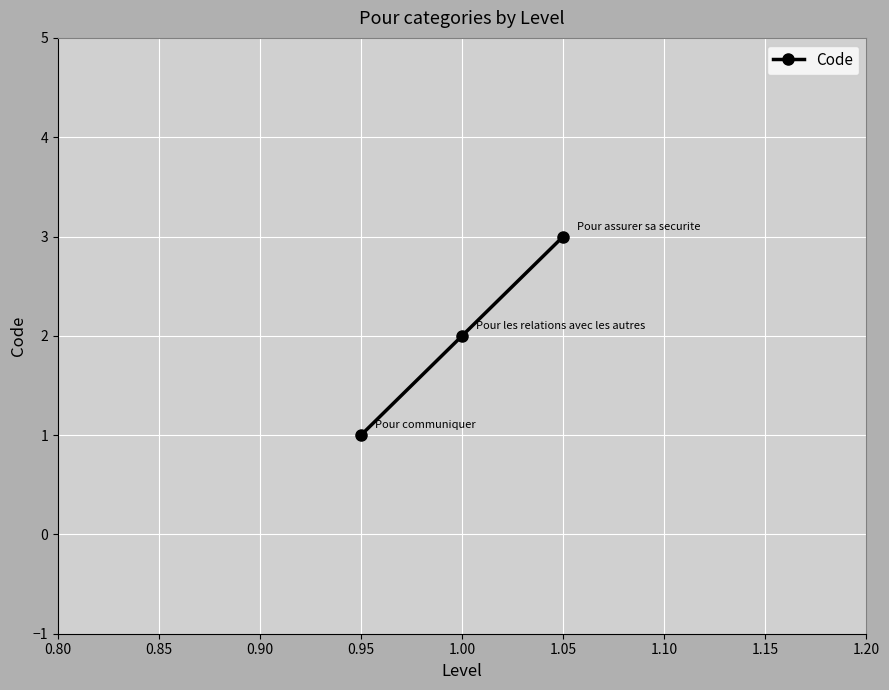

What is the sum of all values?

6